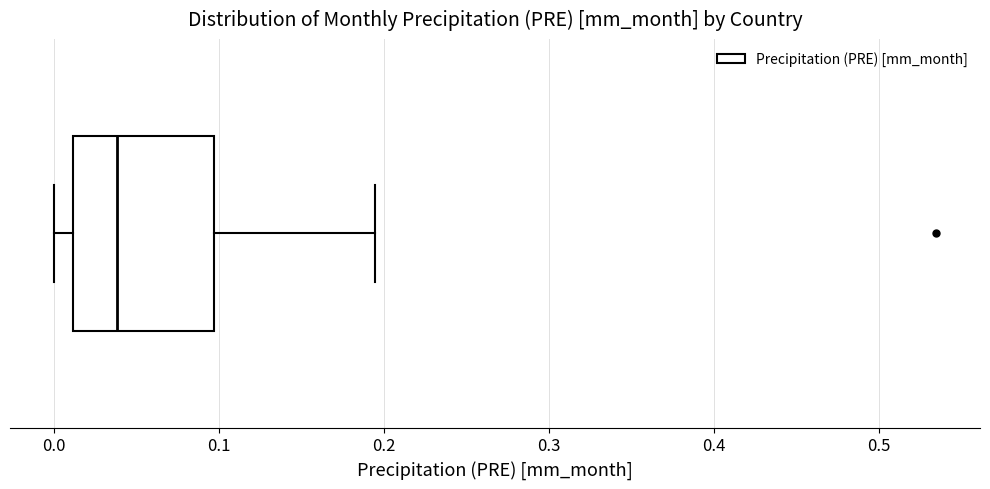

Read this box plot against the x-axis: the position of the median line, the range covered by the box, and the ends of both whiskers. The values are not printed on the chart, so give them approximately, as read against the axis.

median 0.04, box 0.01 to 0.10, whiskers 0.00 to 0.19